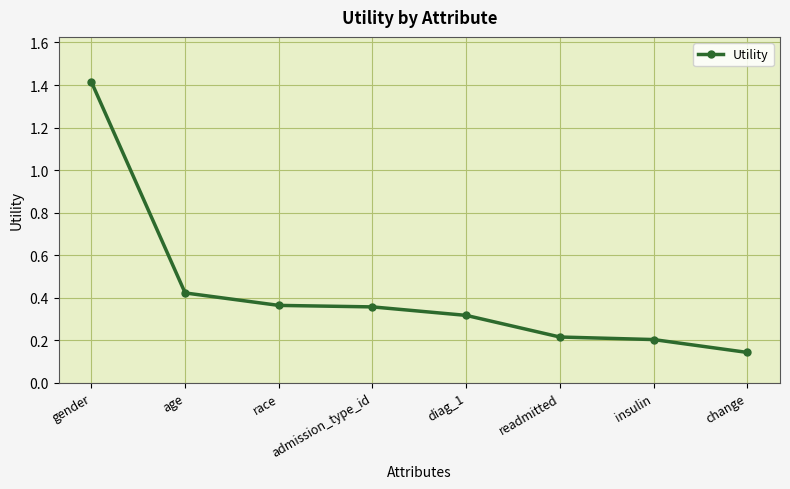

What is the sum of all values?

3.4